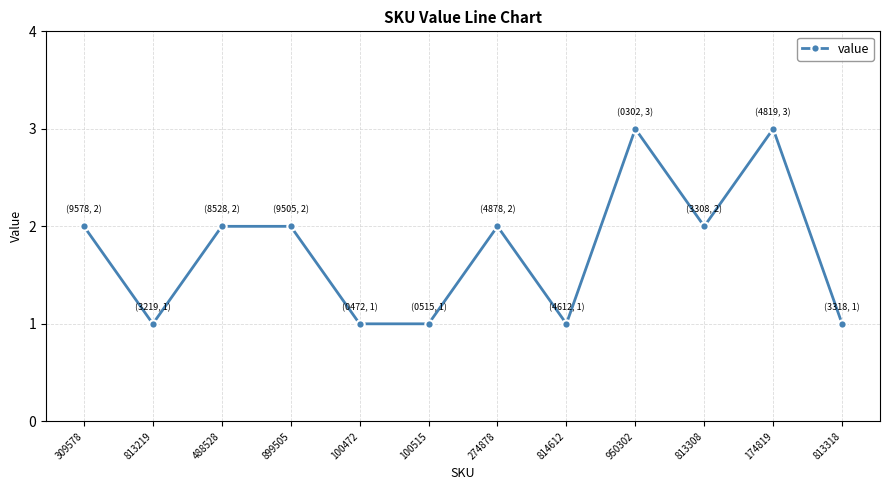

What position from the right is 100472?

8